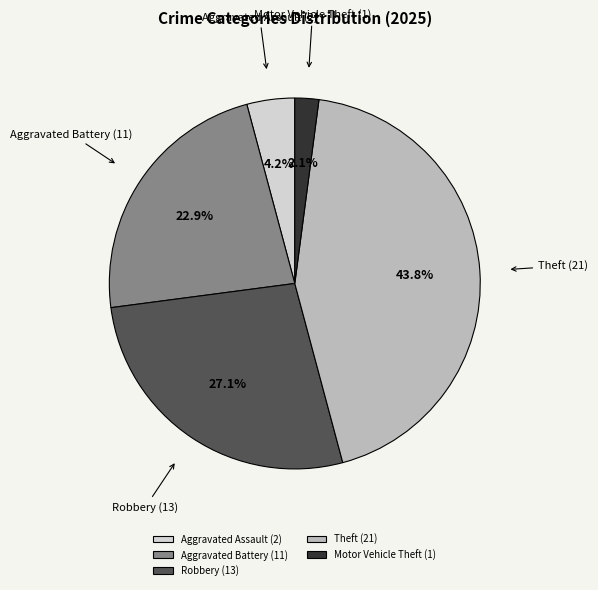

To the nearest percent, what is the average slice percentage?

20%